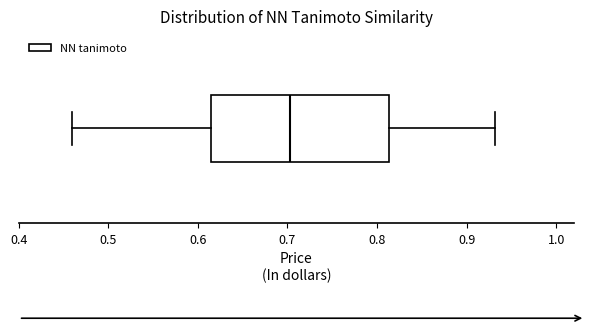

Where is the right edge of the box on the x-axis? The values are not printed on the chart, so give them approximately, as read against the axis.

0.81